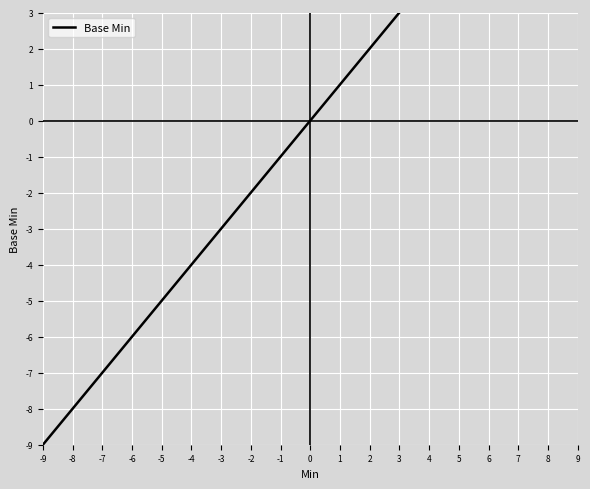

How many data points does each series have?

19